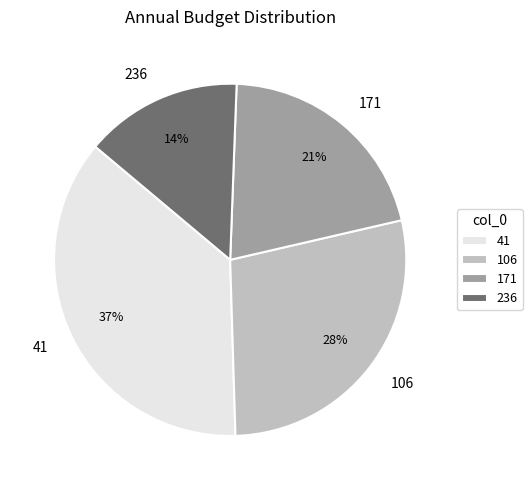

Count the number of slices in the pie.

4